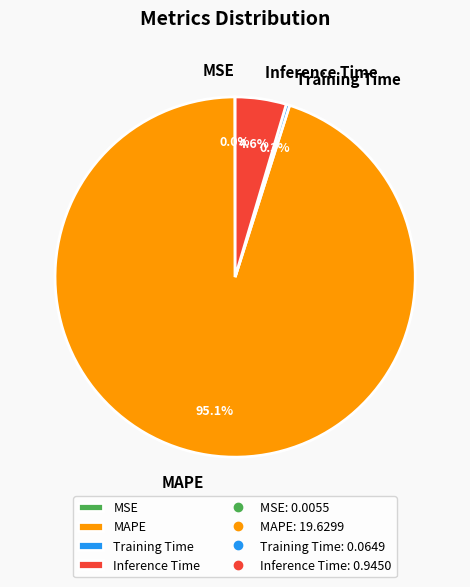

To the nearest percent, what is the difference between the largest and smallest slice percentages?

95%